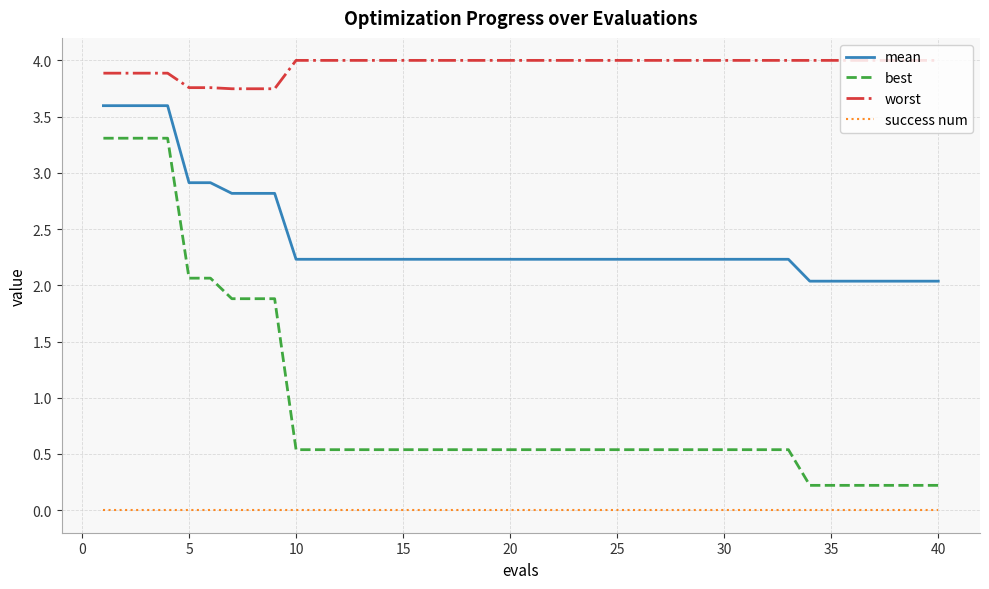

What is the lowest value of the mean series?

2.0